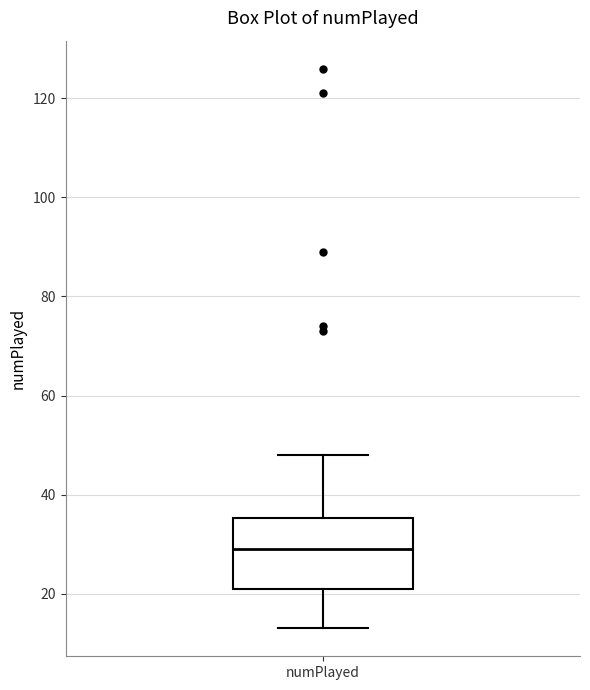

Where does the lower whisker of the box for numPlayed end on the y-axis? The values are not printed on the chart, so give them approximately, as read against the axis.

14